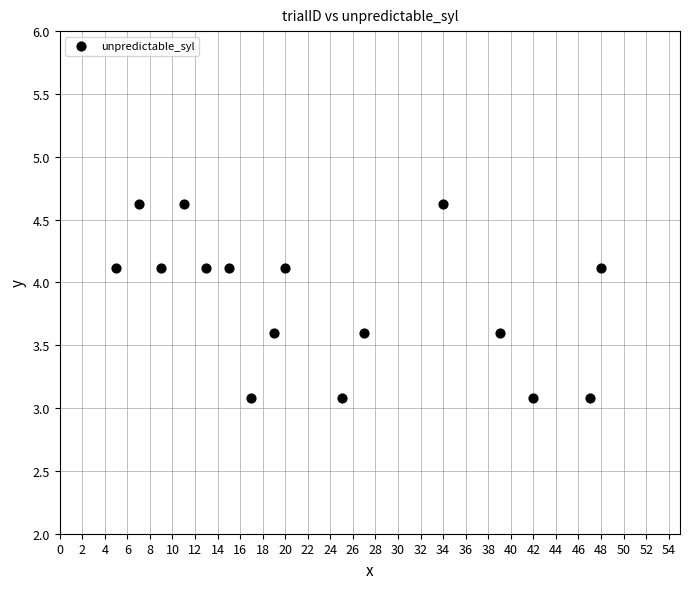

What is the range of Y values (max minus min)?

1.5